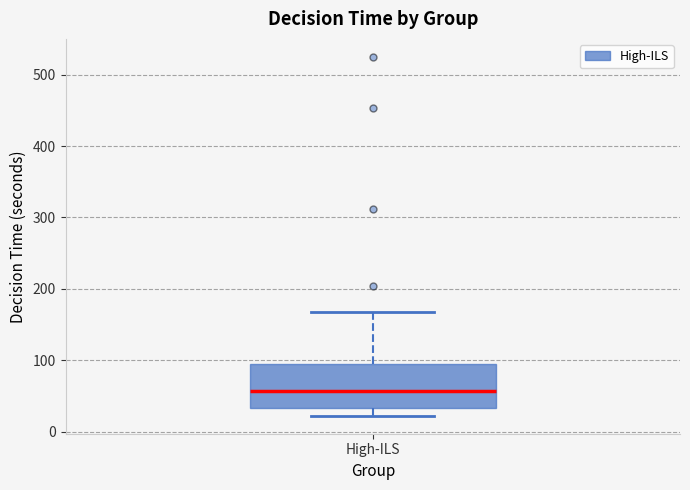

Where is the upper edge of the box for High-ILS on the y-axis? The values are not printed on the chart, so give them approximately, as read against the axis.

90